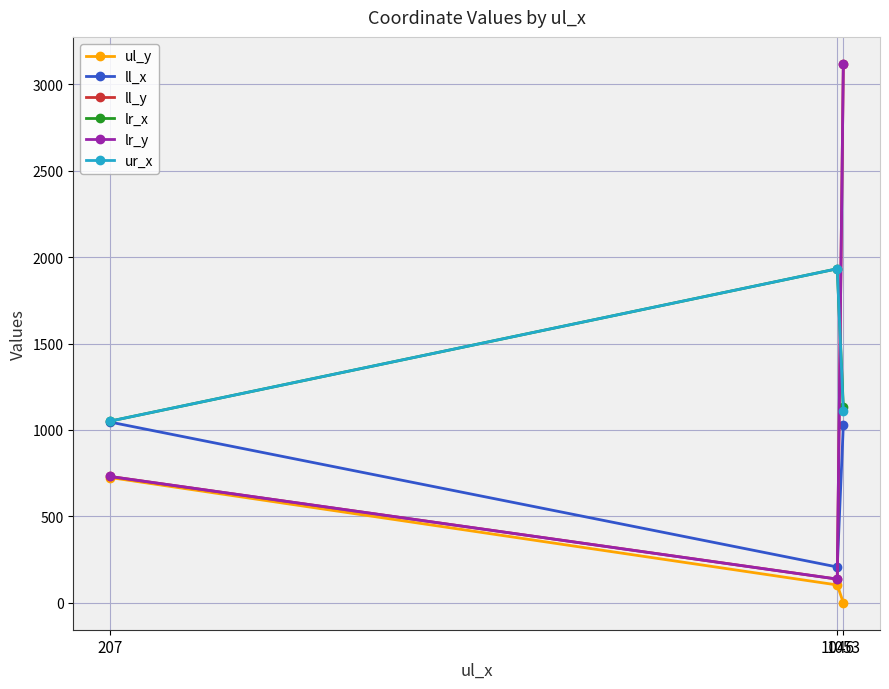

Between 1046 and 207, which series saw the biggest shift?

lr_x